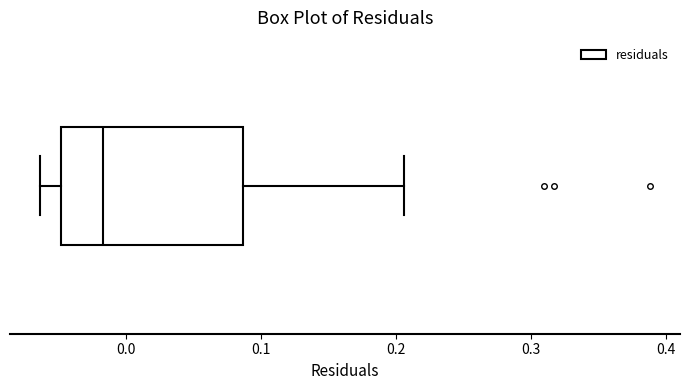

Read this box plot against the x-axis: the position of the median line, the range covered by the box, and the ends of both whiskers. The values are not printed on the chart, so give them approximately, as read against the axis.

median -0.02, box -0.05 to 0.09, whiskers -0.06 to 0.21